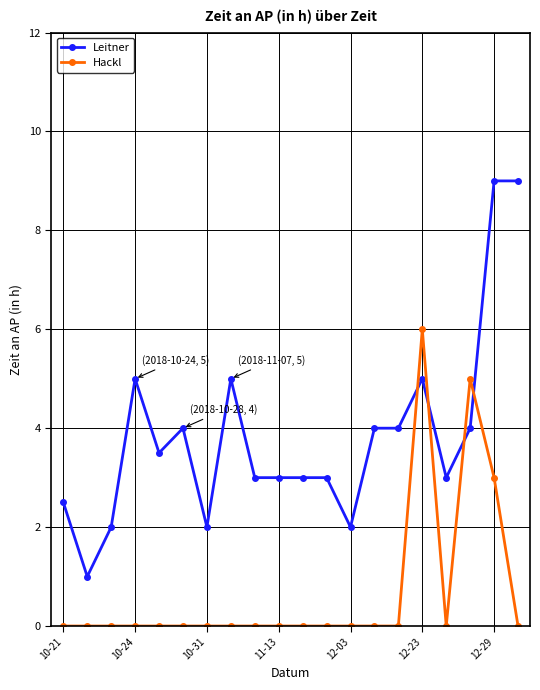

How many Hackl values are between 0 and 1?

17